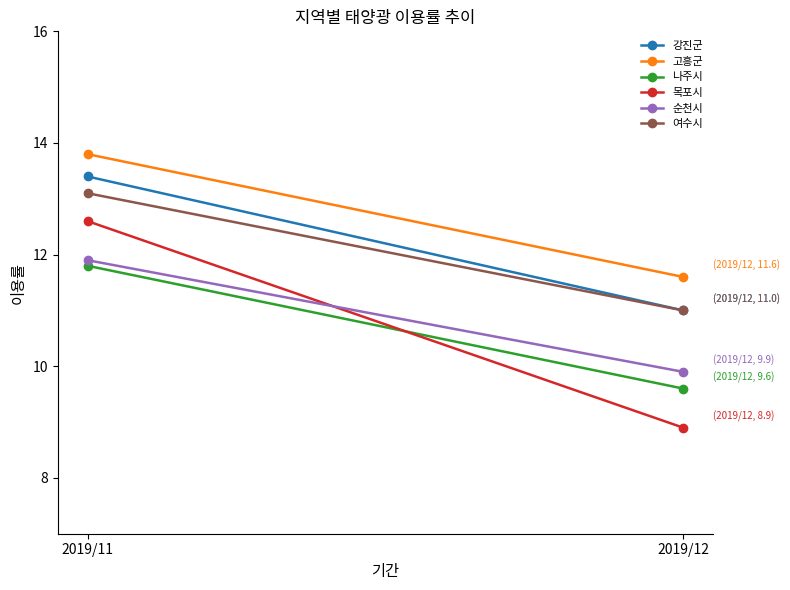

Which series has the largest total across all categories?

고흥군